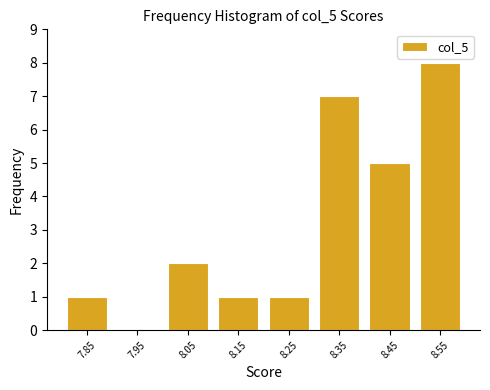

Over which range of the x-axis is the bar tallest?

8.5 to 8.6